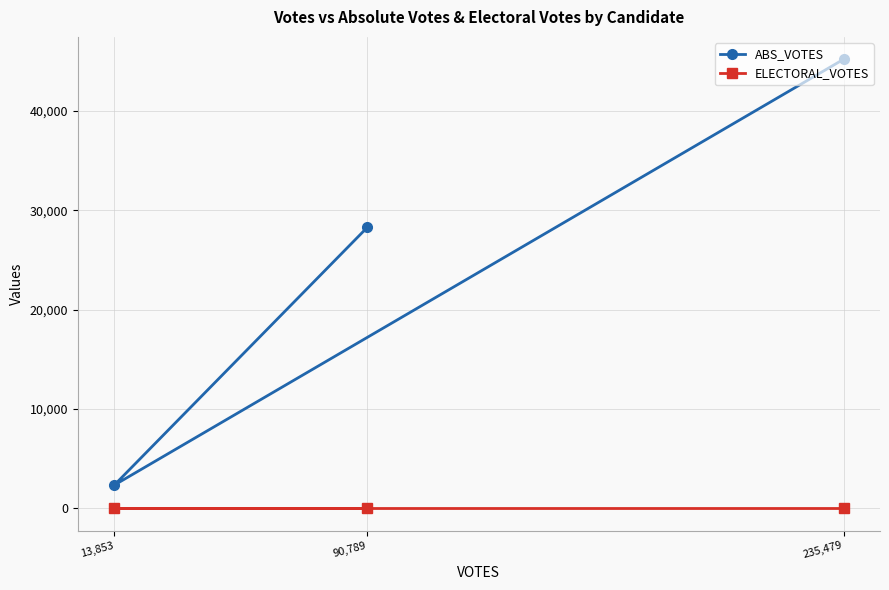

What is the label of the 1st point from the right?

235,479